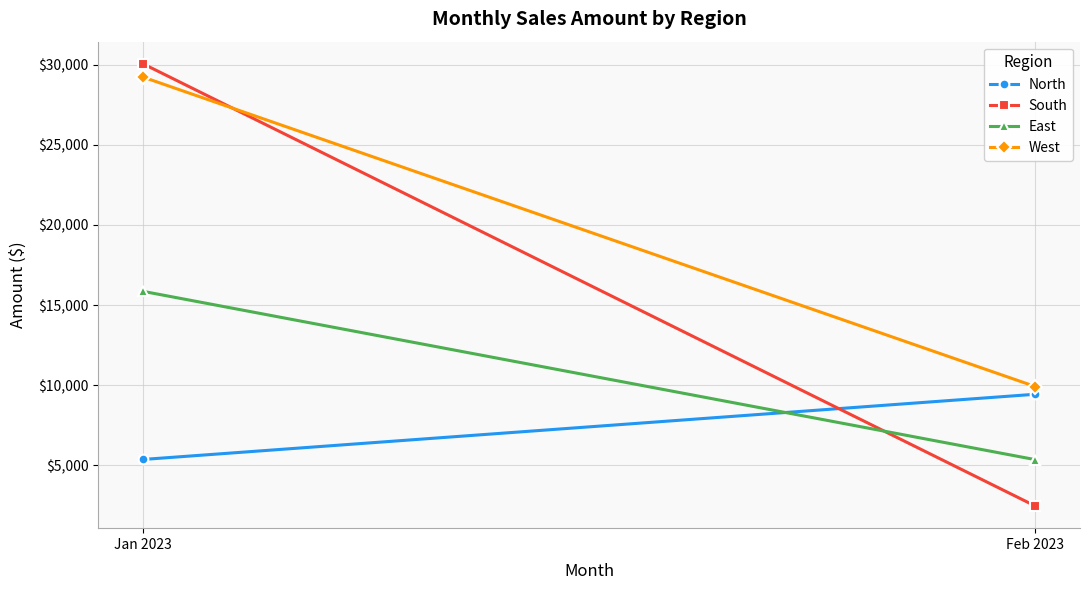

Reading left to right, list all the values displayed in this chart.

North: 5375.1	9442.1
South: 30049.0	2470.0
East: 15859.2	5363.2
West: 29219.6	9920.2